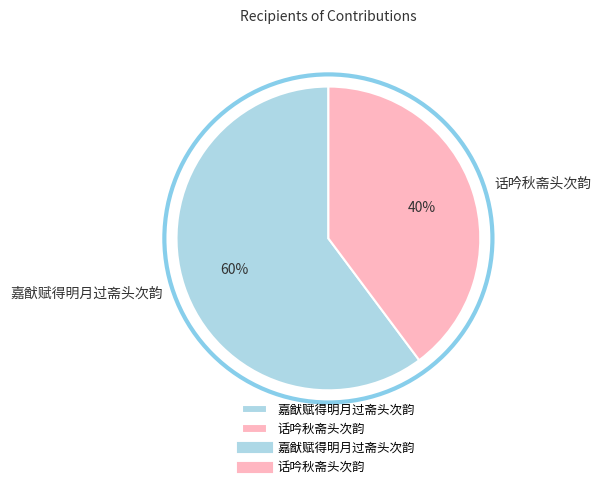

Between 话吟秋斋头次韵 and 嘉猷赋得明月过斋头次韵, which is larger?

嘉猷赋得明月过斋头次韵